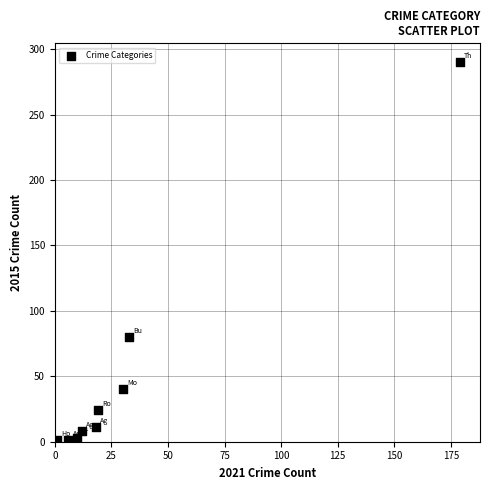

What Y value in the scatter plot is closest to 145?

80